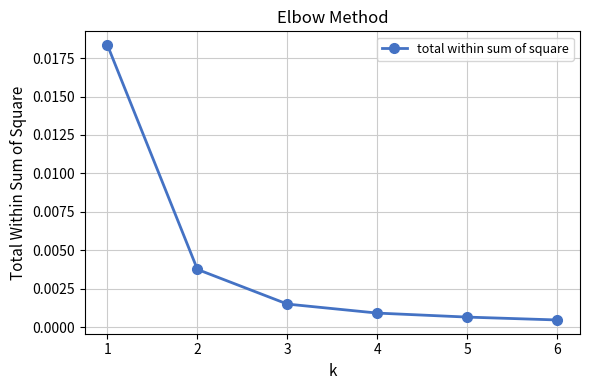

List the labels in order of value, largest first.

1, 2, 3, 4, 5, 6